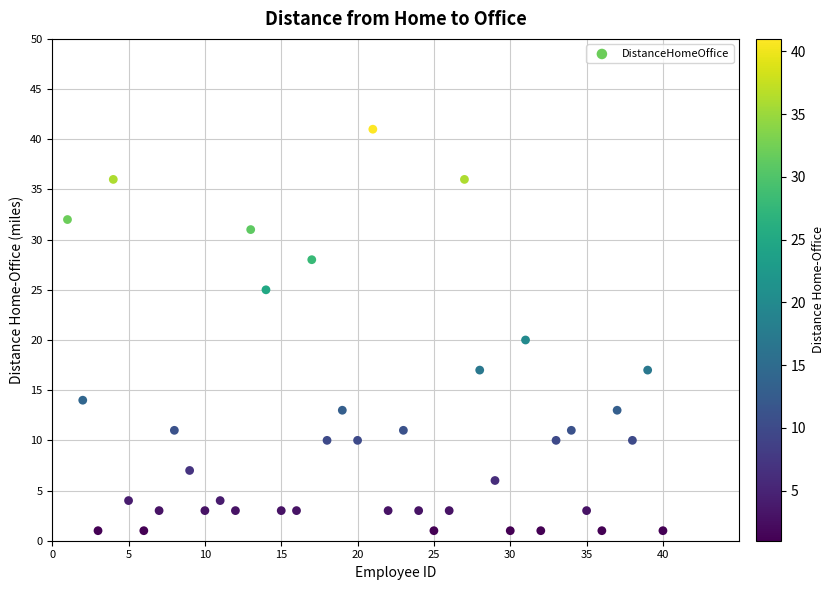

What is the range of Y values (max minus min)?

40